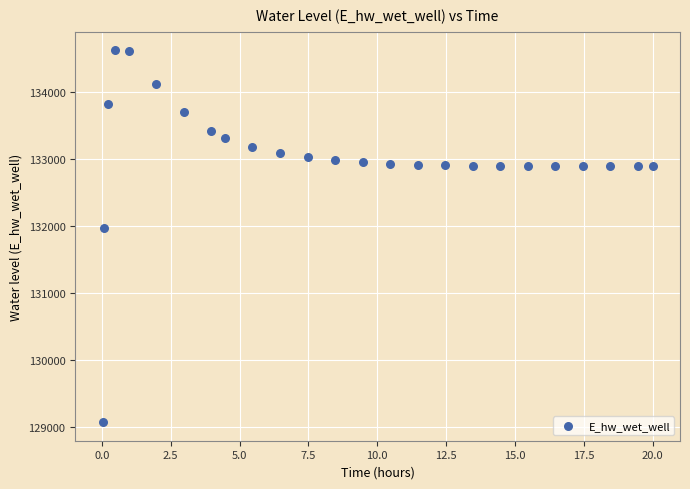

What Y value in the scatter plot is closest to 131849?

131970.1